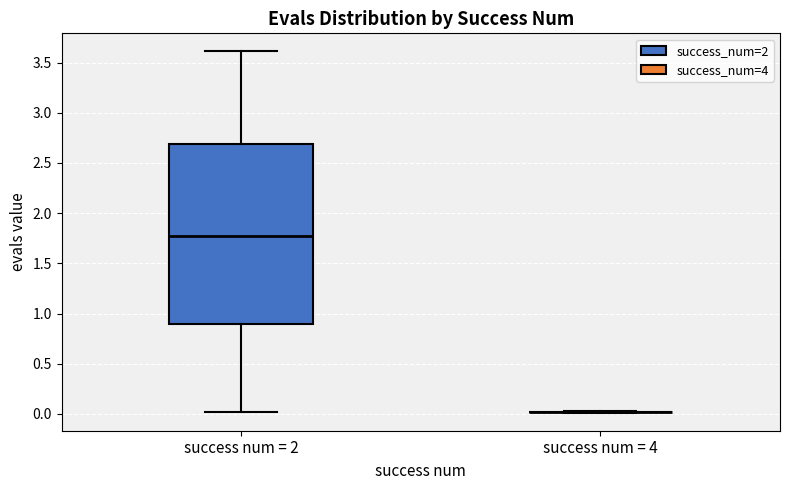

Reading left to right, read every box against the y-axis: the position of its median line, the range the box covers, and the ends of its whiskers. The values are not printed on the chart, so give them approximately, as read against the axis.

success num = 2: median 1.75, box 0.90 to 2.70, whiskers 0.00 to 3.60
success num = 4: box collapsed to a line at 0.00, whiskers 0.00 to 0.05